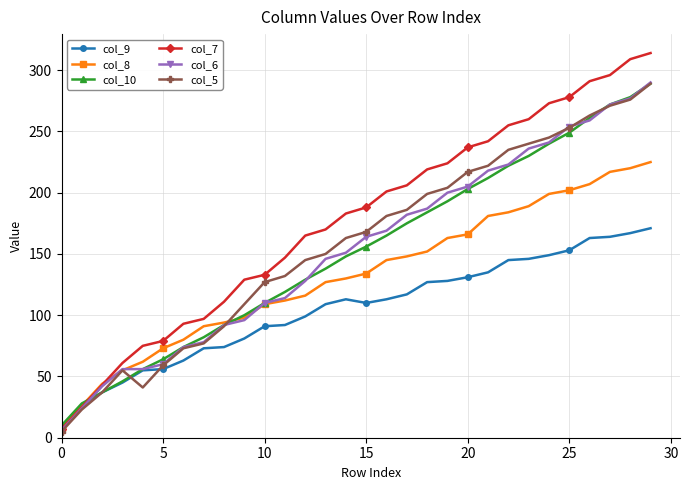

Is it true that col_10 equals 130 at 25?

False